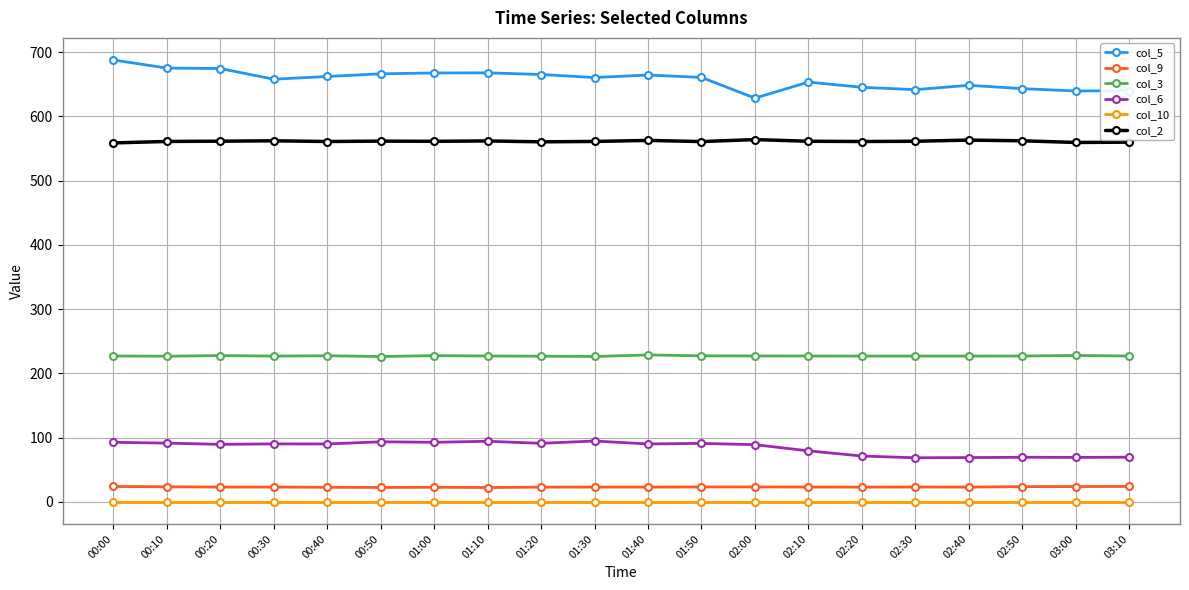

What is the difference between the highest and lowest values at 01:40?

664.4